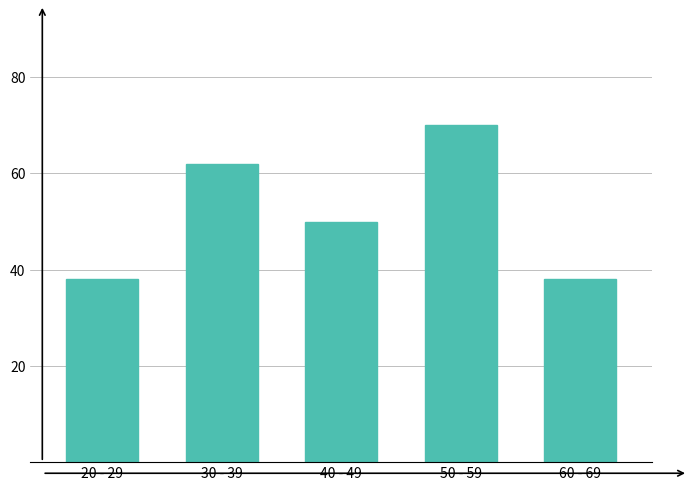

Reading left to right, transcribe all the data shown in this chart.

20 - 29=38	30 - 39=62	40 - 49=50	50 - 59=70	60 - 69=38